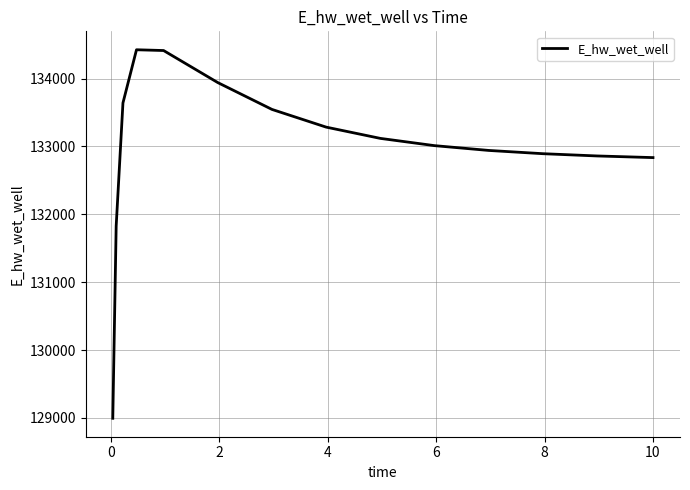

What is the difference between the maximum and minimum values?

5430.1